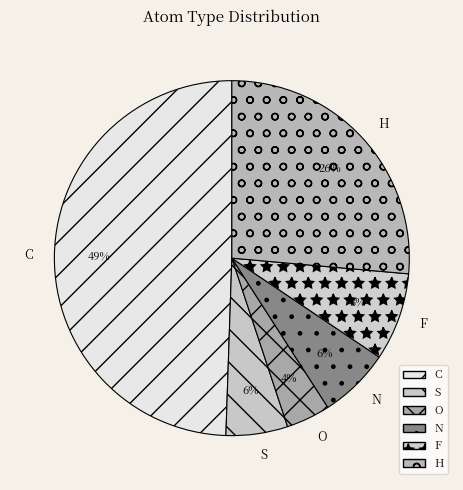

To the nearest percent, what is the difference between the C and H slice percentages?

23%